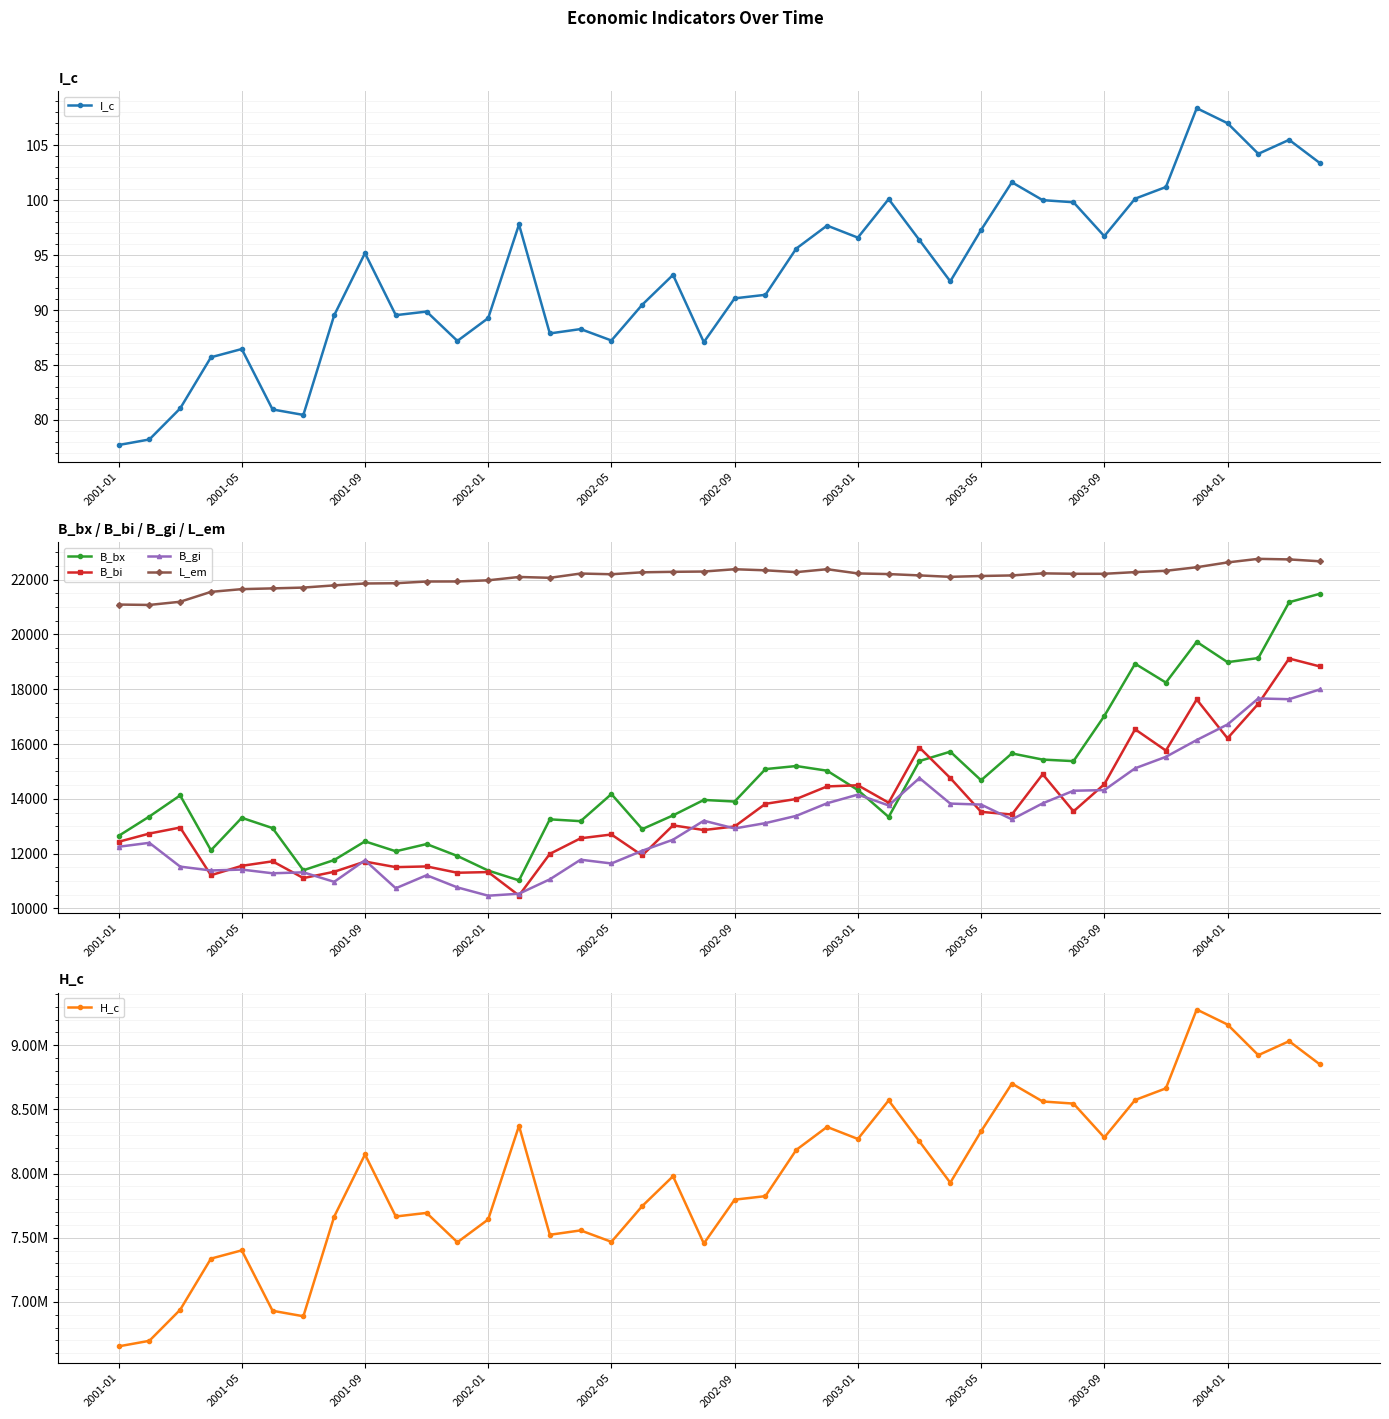

What is the sum of all L_em values?

883536.4